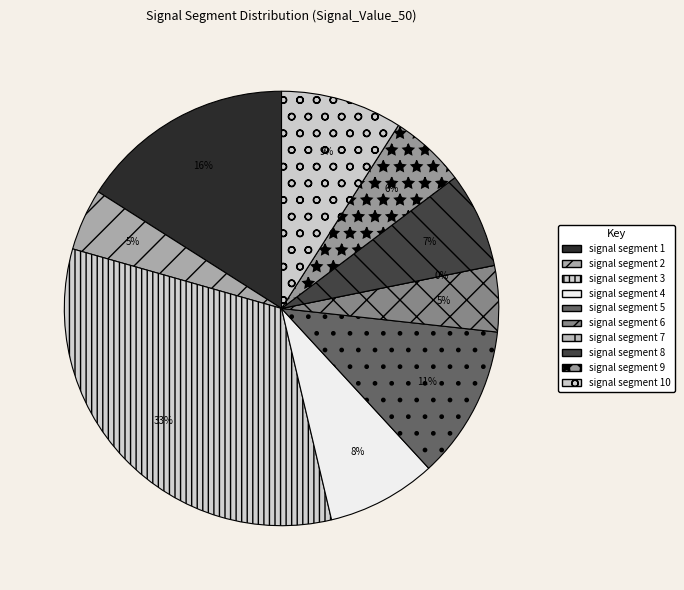

Does signal segment 8 account for over 50% of the chart?

No